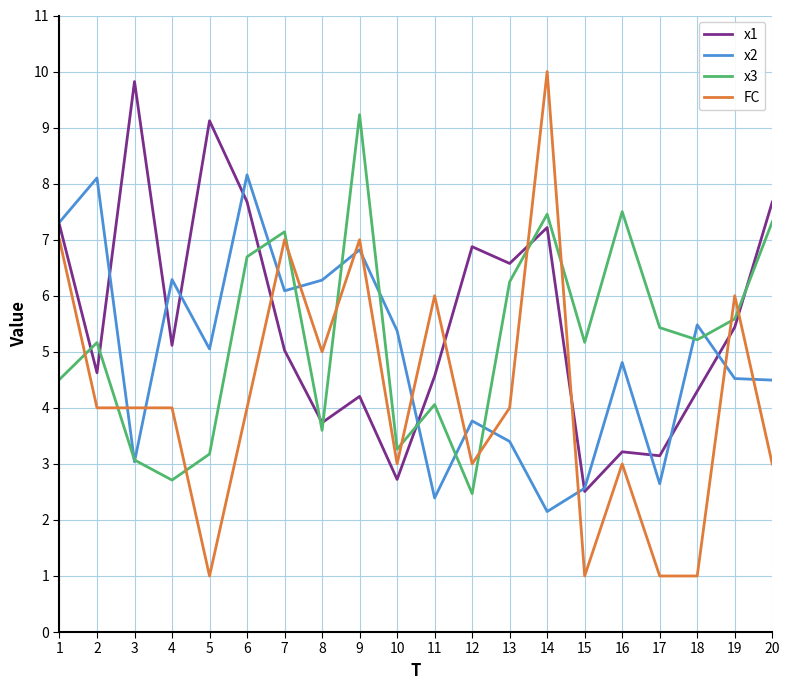

What is the difference between the x3 values at 5 and 14?

4.3